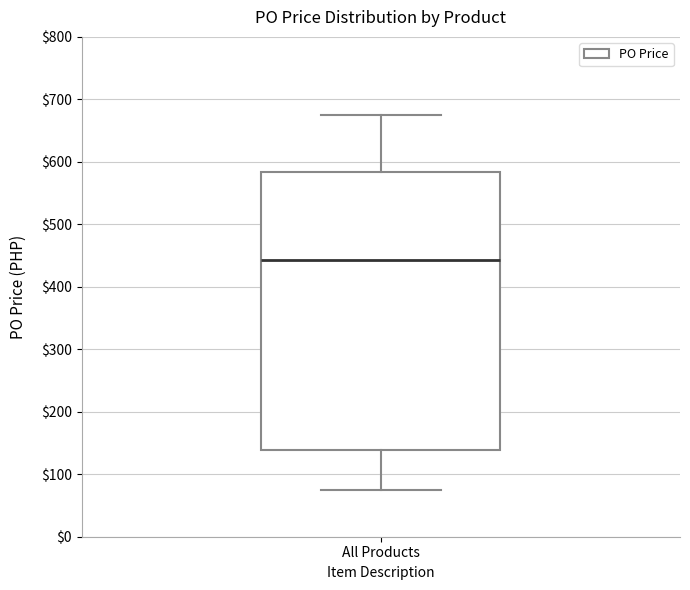

Transcribe this box plot: give where the median line is, the range the box spans, and where the two whiskers end, as read against the y-axis. The values are not printed on the chart, so give them approximately, as read against the axis.

median 440, box 140 to 580, whiskers 70 to 680